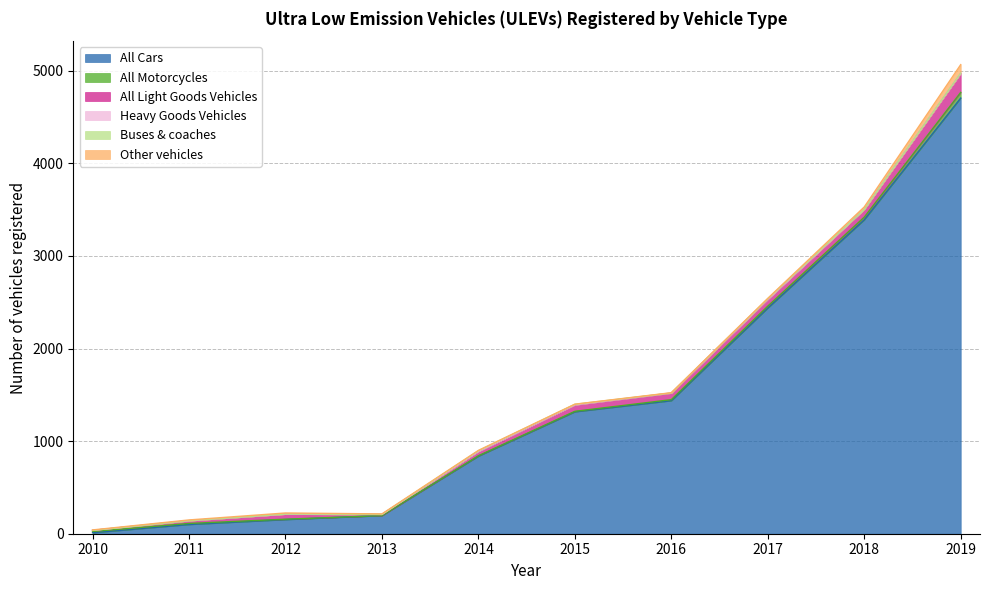

The value of All Motorcycles at 2014 is 5. True or false?

False